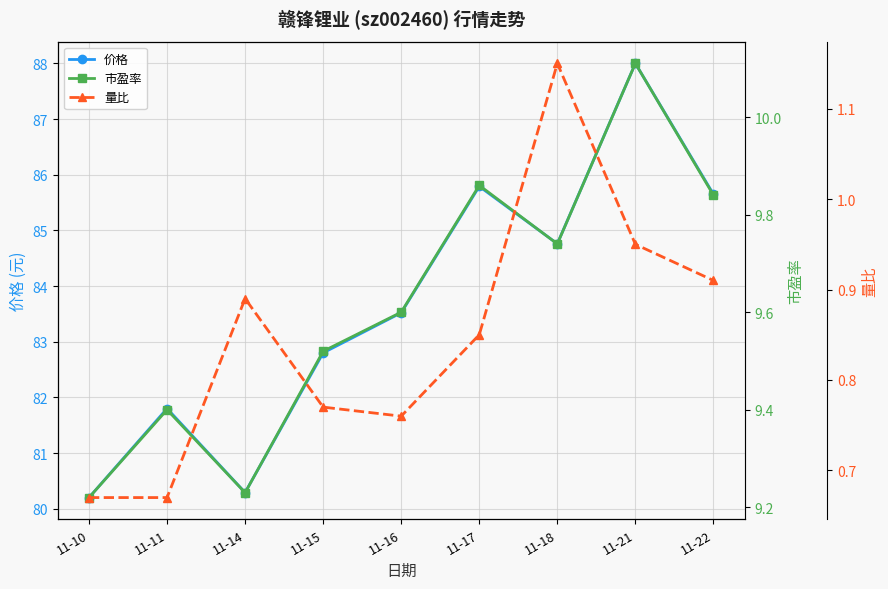

True or false: 市盈率 has a value of 6.4 at 11-21.

False